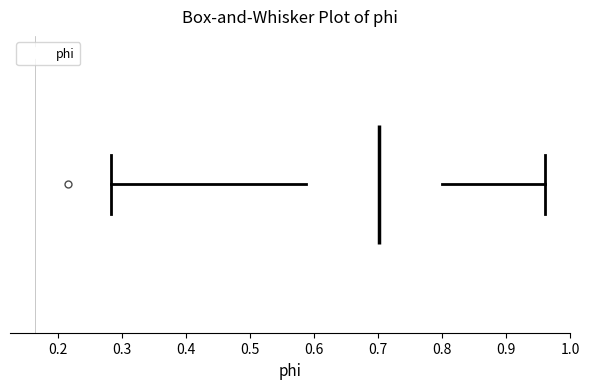

Where does the right whisker of the box end on the x-axis? The values are not printed on the chart, so give them approximately, as read against the axis.

0.96